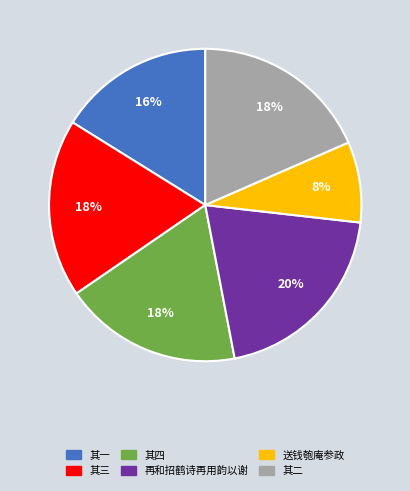

Does any single category account for the majority?

No